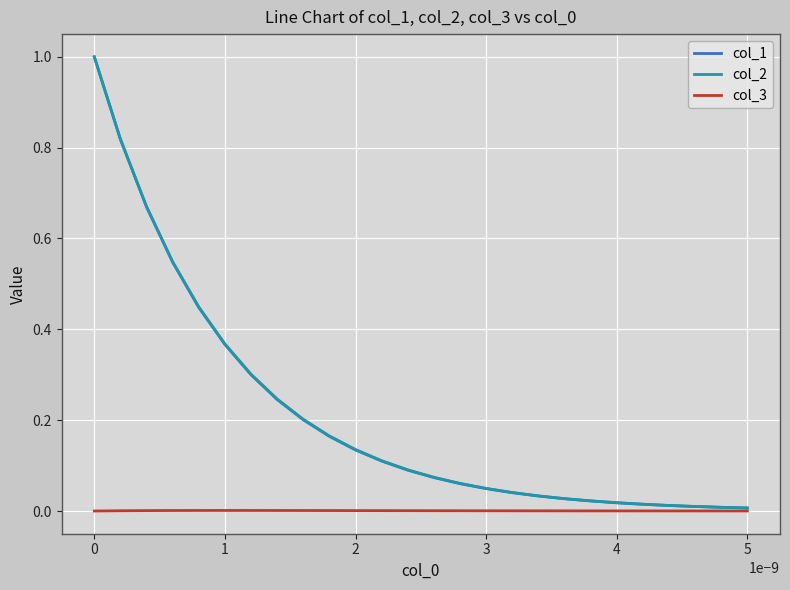

What is the maximum value shown in the chart?

1.0